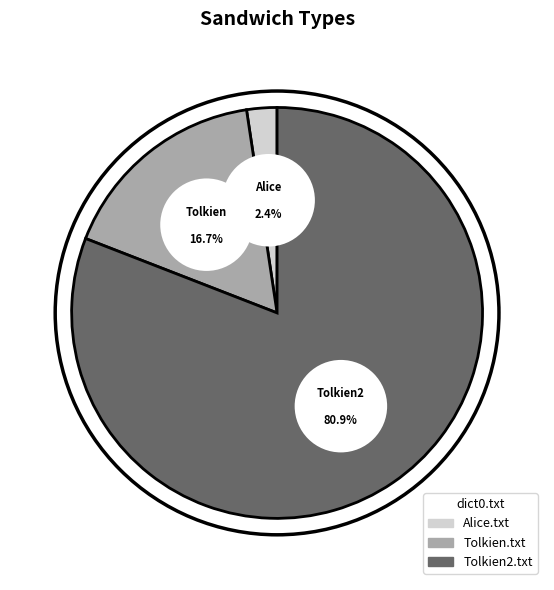

How many segments does this pie chart have?

3